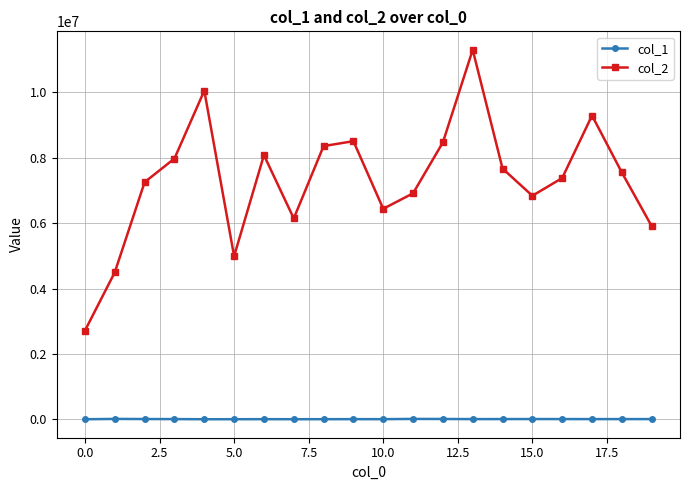

What is the sum of all col_2 values?

146341964